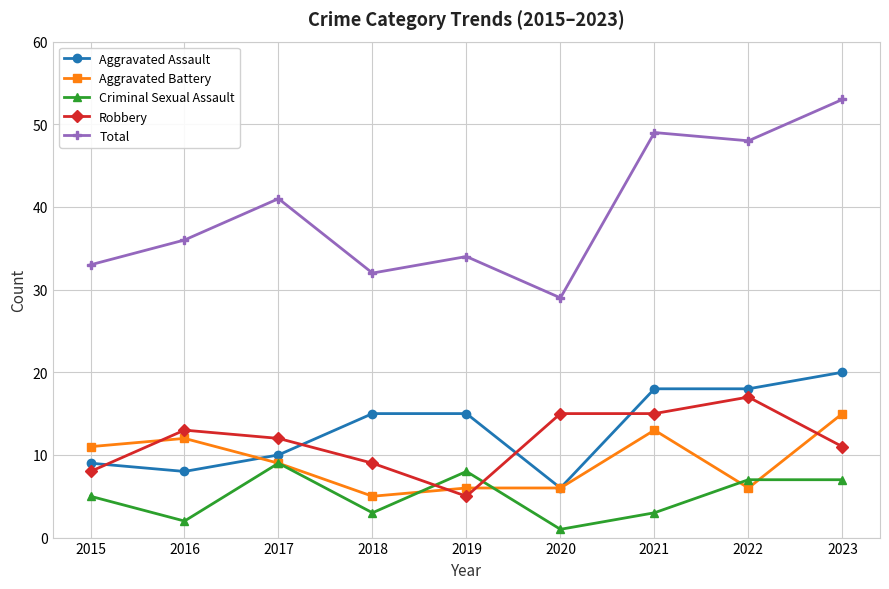

Which category has the highest value in the Aggravated Assault series?

2023